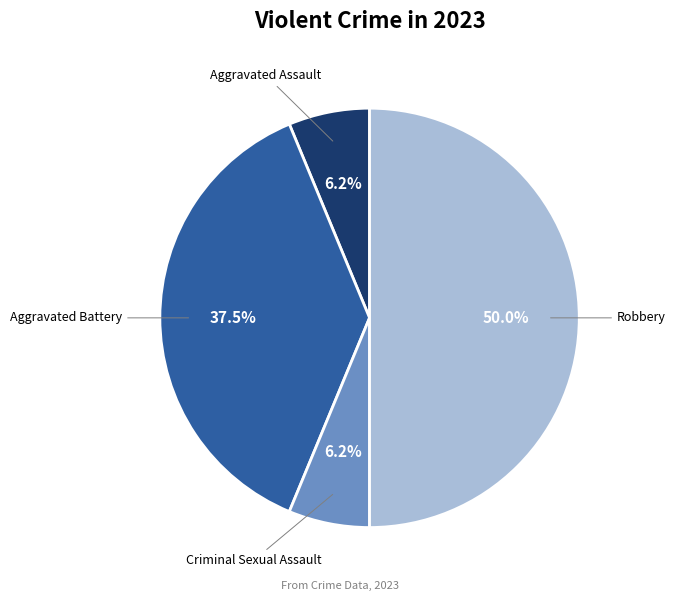

Is Aggravated Assault the majority of the pie?

No